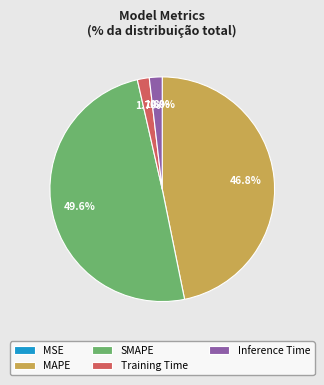

Is it true that Training Time is 2% of the pie?

True